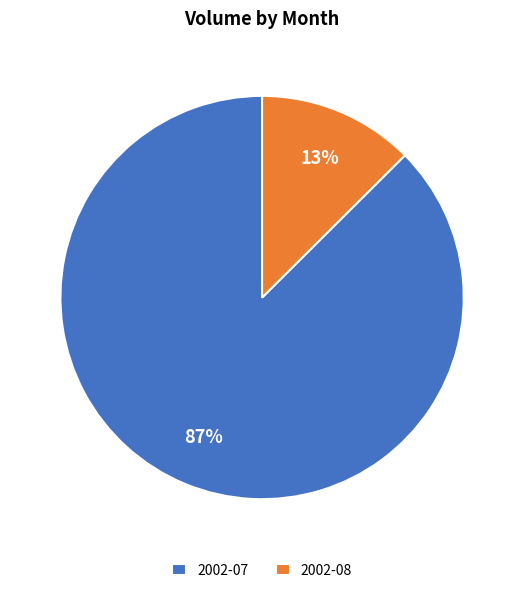

What percentage is the 2002-08 slice, to the nearest percent?

13%